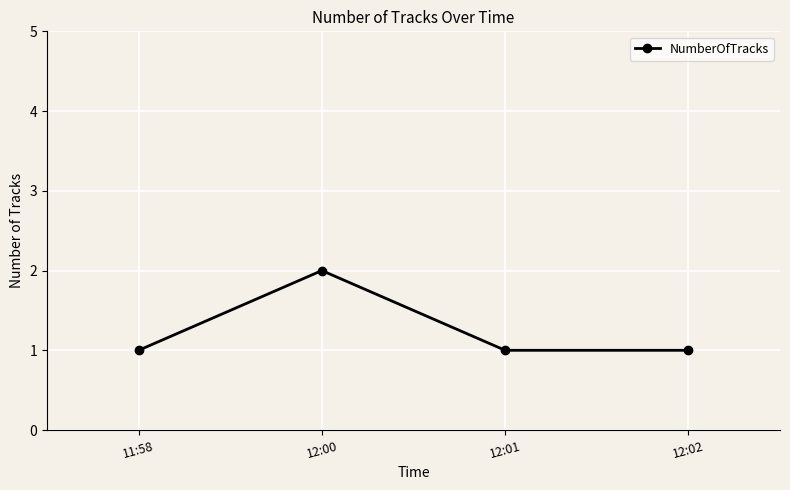

Reading left to right, extract all data points from this chart.

1	2	1	1